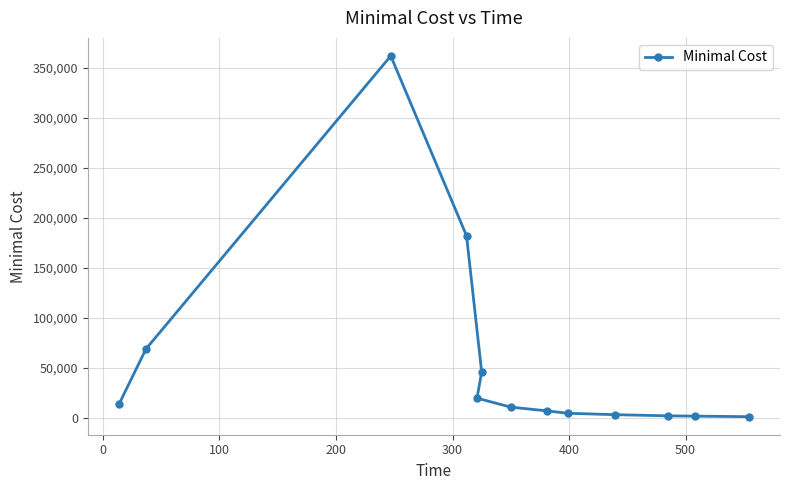

What is the greatest value displayed?

362113